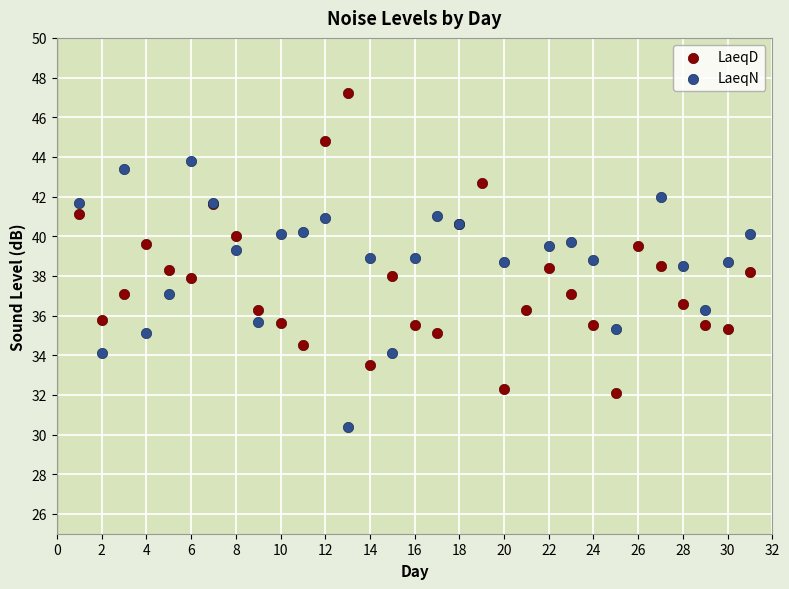

Which series reaches the maximum Y coordinate?

LaeqD